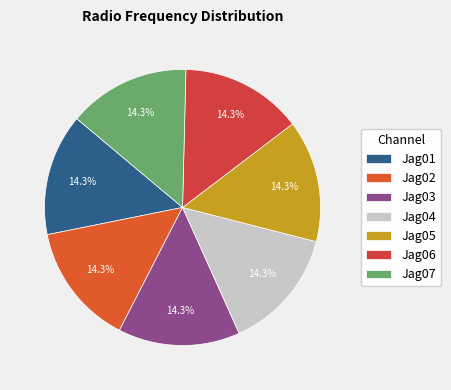

Rank the categories by value from lowest to highest.

Jag06, Jag01, Jag07, Jag02, Jag03, Jag04, Jag05